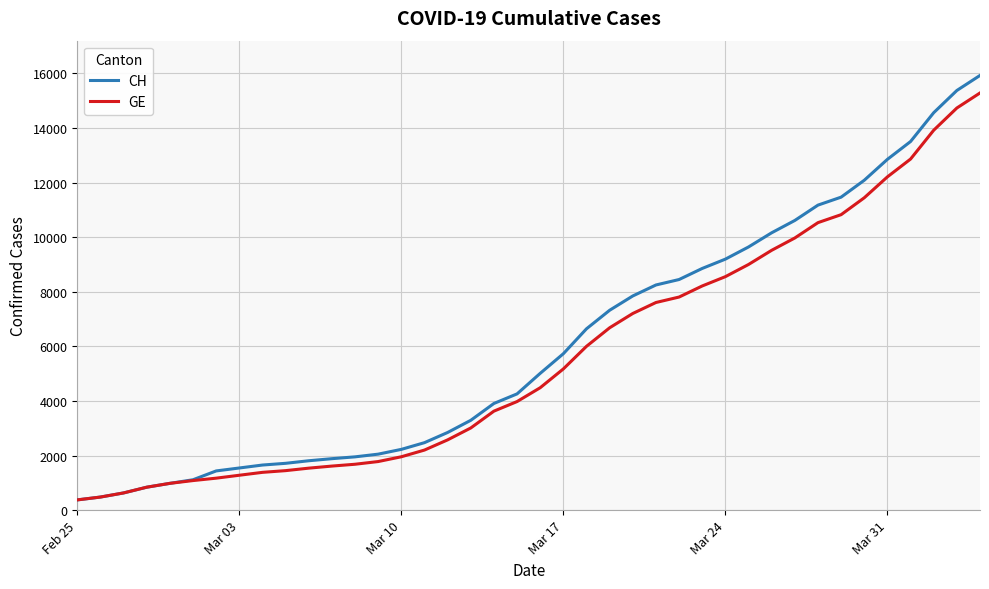

Which series has the largest range (max minus min)?

CH